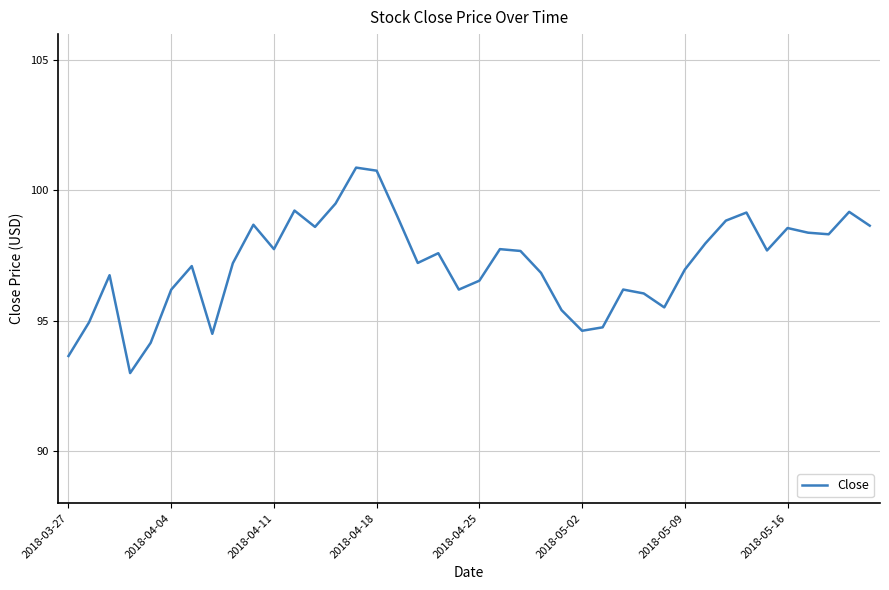

What is the maximum value shown in the chart?

100.9